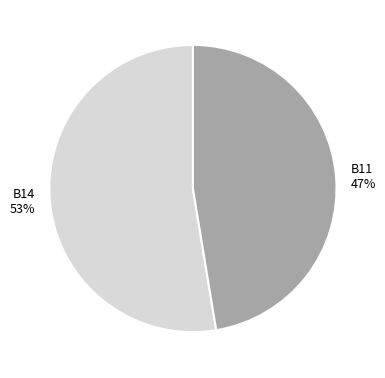

Is there any slice that represents more than half of the pie?

Yes